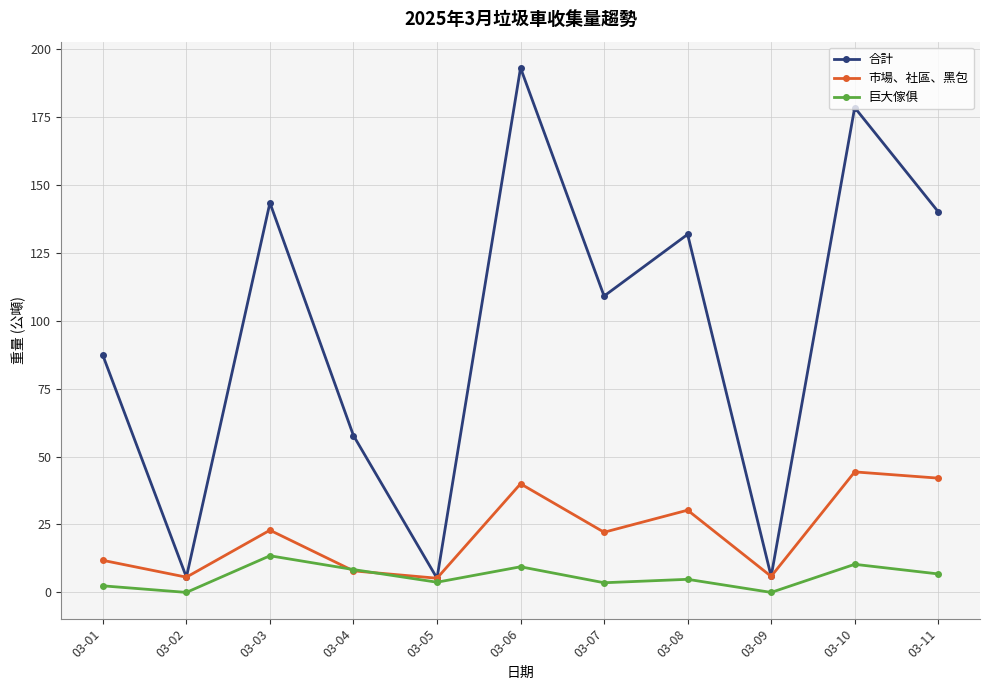

What is the value of the 巨大傢俱 point at the 6th from the left?

9.4